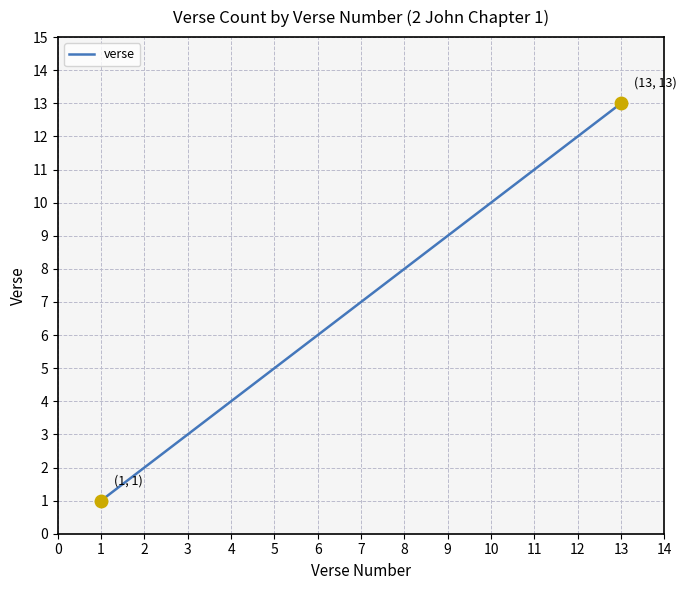

True or false: verse has a value of 16 at 9.

False